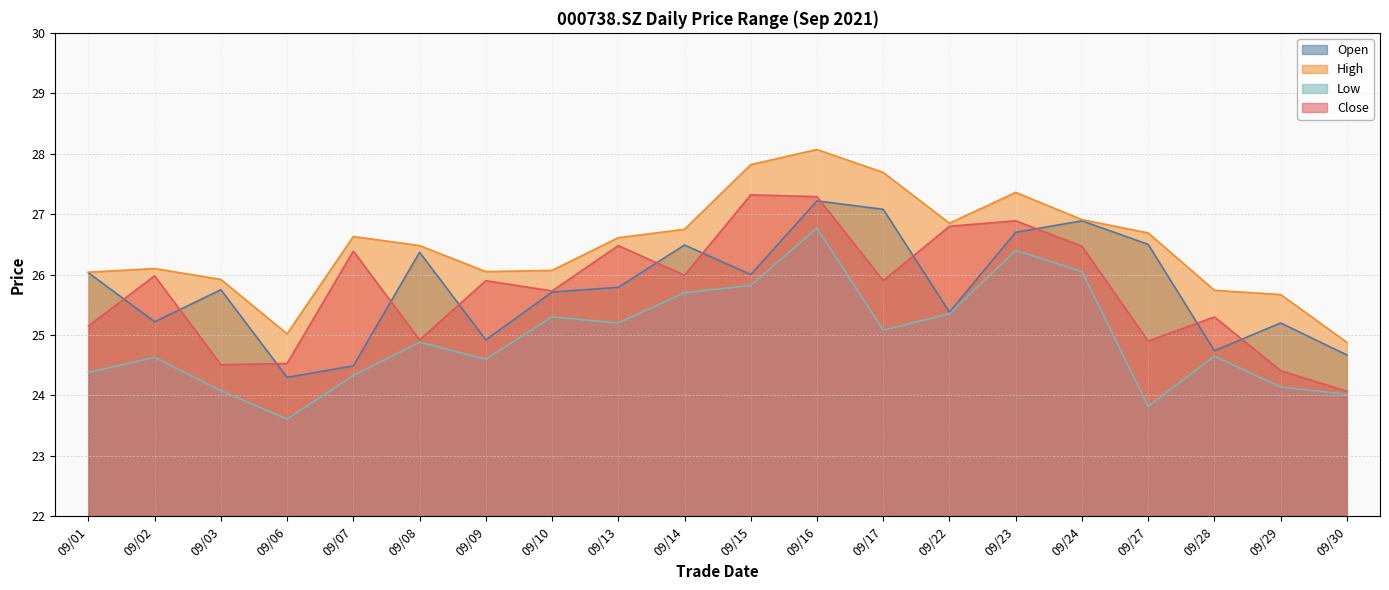

At which category does close reach its first local valley?

09/03